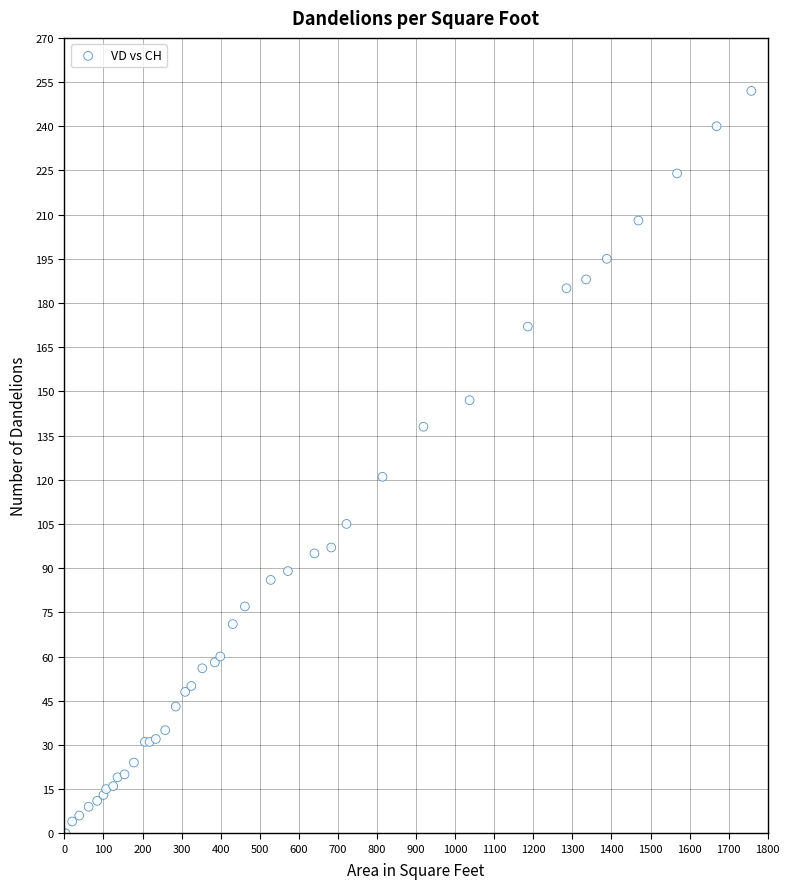

What Y value in the scatter plot is closest to 126?

121